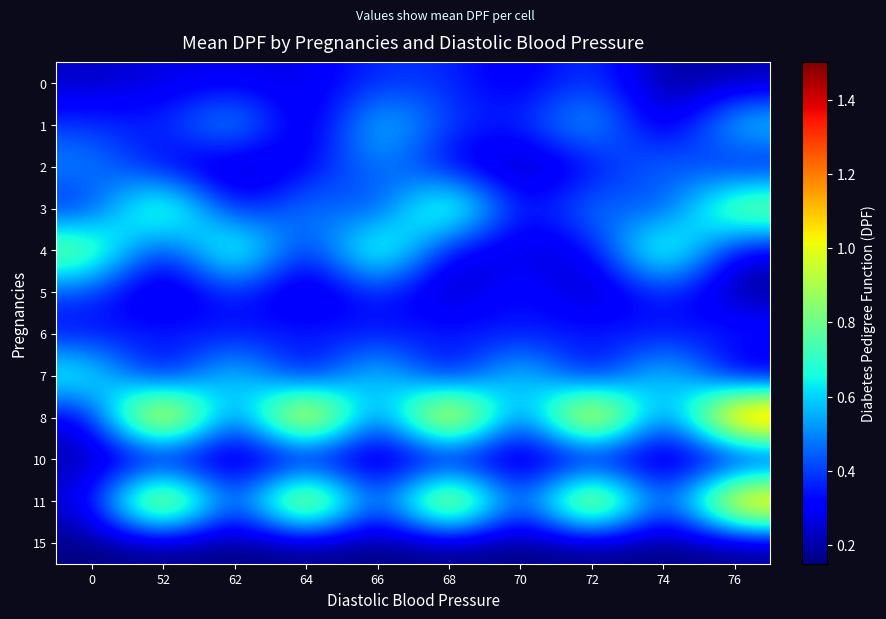

Reading right to left, transcribe all the data shown in this chart.

0: 76=0.2	74=0.2	72=0.4	70=0.3	68=0.4	66=0.4	64=0.3	62=0.3	52=0.3	0=0.2
1: 76=0.7	74=0.2	72=0.6	70=0.3	68=0.4	66=0.7	64=0.2	62=0.6	52=0.3	0=0.4
2: 76=0.3	74=0.5	72=0.3	70=0.2	68=0.3	66=0.5	64=0.3	62=0.2	52=0.3	0=0.5
3: 76=0.9	74=0.3	72=0.6	70=0.3	68=0.9	66=0.3	64=0.6	62=0.3	52=0.9	0=0.3
4: 76=0.3	74=0.9	72=0.3	70=0.3	68=0.3	66=0.9	64=0.3	62=0.9	52=0.3	0=0.9
5: 76=0.2	74=0.4	72=0.2	70=0.4	68=0.2	66=0.4	64=0.2	62=0.4	52=0.2	0=0.4
6: 76=0.4	74=0.3	72=0.4	70=0.3	68=0.4	66=0.3	64=0.4	62=0.3	52=0.4	0=0.3
7: 76=0.2	74=0.7	72=0.2	70=0.7	68=0.2	66=0.7	64=0.2	62=0.7	52=0.2	0=0.7
8: 76=1.5	74=0.2	72=1.5	70=0.2	68=1.5	66=0.2	64=1.5	62=0.2	52=1.5	0=0.2
10: 76=0.2	74=0.2	72=0.2	70=0.2	68=0.2	66=0.2	64=0.2	62=0.2	52=0.2	0=0.2
11: 76=1.4	74=0.3	72=1.4	70=0.3	68=1.4	66=0.3	64=1.4	62=0.3	52=1.4	0=0.3
15: 76=0.2	74=0.2	72=0.2	70=0.2	68=0.2	66=0.2	64=0.2	62=0.2	52=0.2	0=0.2